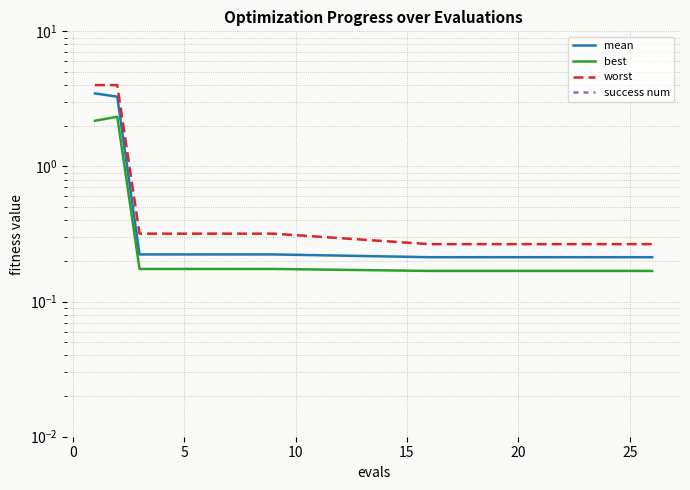

List the series in order of their overall mean, highest first.

worst, mean, best, success num